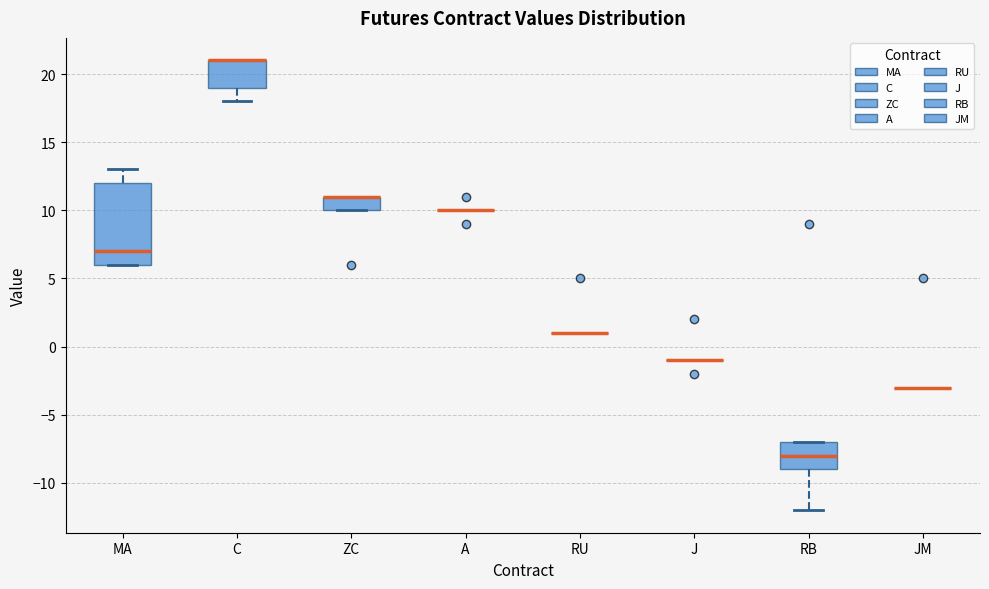

Reading left to right, transcribe this box plot: for each box, give where its median line is, the range the box spans, and where its two whiskers end, as read against the y-axis. The values are not printed on the chart, so give them approximately, as read against the axis.

MA: median 7, box 6 to 12, whiskers 6 to 13
C: median 21 (drawn on the box's upper edge), box 19 to 21, whiskers 18 to 21
ZC: median 11 (drawn on the box's upper edge), box 10 to 11, whiskers 10 to 11
A: box collapsed to a line at 10, whiskers 10 to 10
RU: box collapsed to a line at 1, whiskers 1 to 1
J: box collapsed to a line at -1, whiskers -1 to -1
RB: median -8, box -9 to -7, whiskers -12 to -7
JM: box collapsed to a line at -3, whiskers -3 to -3